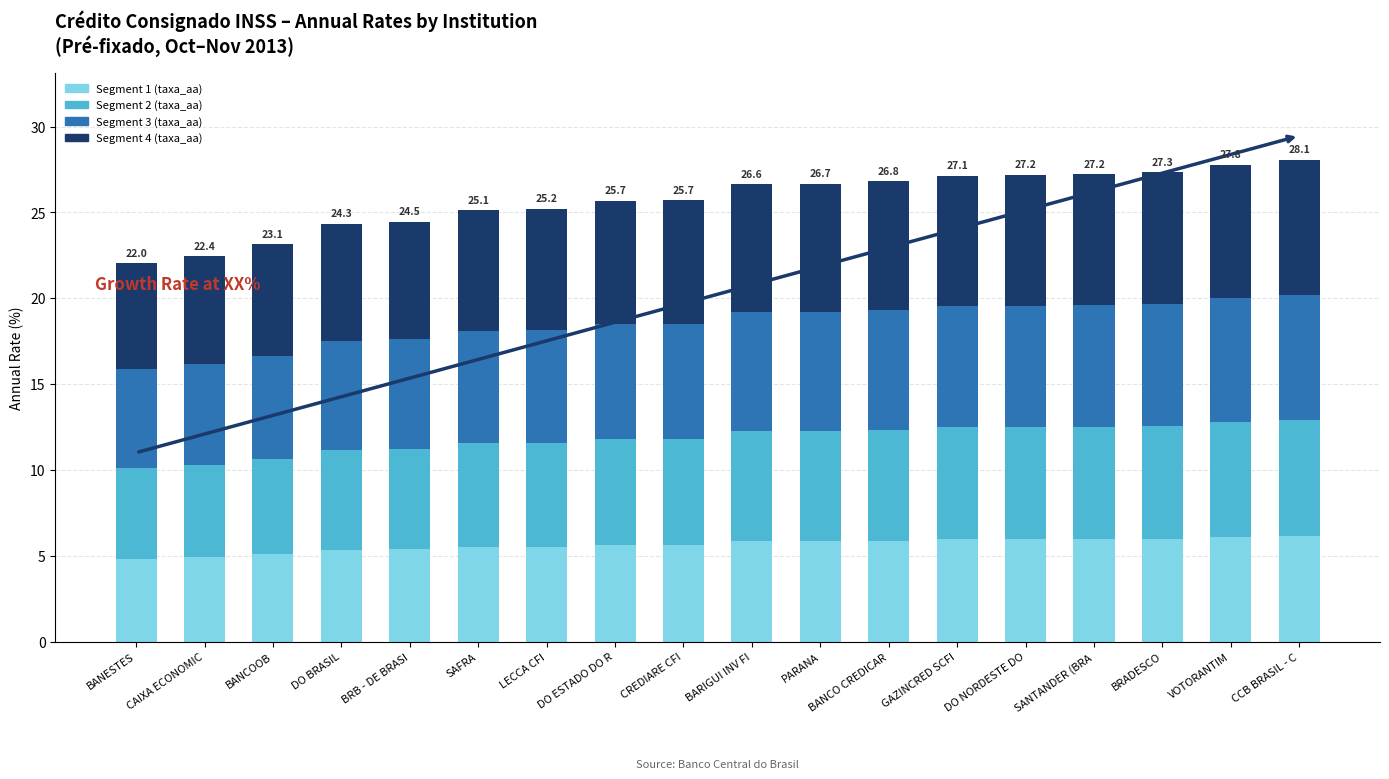

What is the difference between the maximum and minimum values in the Segment 1 (taxa_aa) series?

1.3